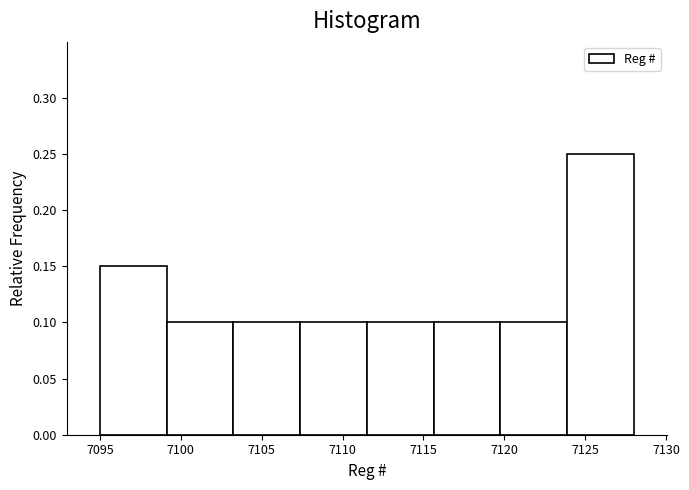

Reading left to right, list every bar in this chart as the range it spans on the x-axis followed by its height. Neither the bar edges nor the heights are printed on the chart, so give them approximately, as read against the axes.

7095.0 to 7099.0: 0.15
7099.0 to 7103.5: 0.10
7103.5 to 7107.5: 0.10
7107.5 to 7111.5: 0.10
7111.5 to 7115.5: 0.10
7115.5 to 7120.0: 0.10
7120.0 to 7124.0: 0.10
7124.0 to 7128.0: 0.25